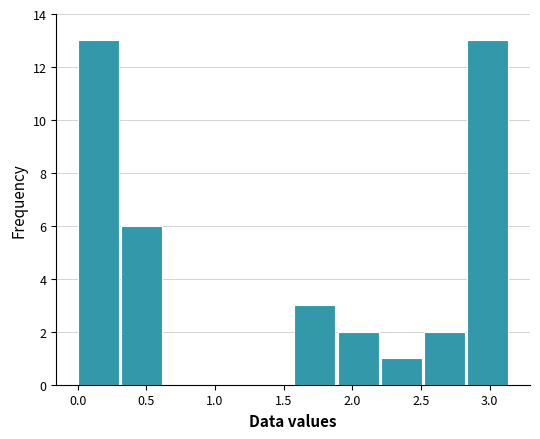

Reading left to right, list every bar in this chart as the range it spans on the x-axis followed by its height. Neither the bar edges nor the heights are printed on the chart, so give them approximately, as read against the axes.

0.00 to 0.30: 13
0.30 to 0.65: 6
0.65 to 0.95: 0
0.95 to 1.25: 0
1.25 to 1.60: 0
1.60 to 1.90: 3
1.90 to 2.20: 2
2.20 to 2.50: 1
2.50 to 2.85: 2
2.85 to 3.15: 13